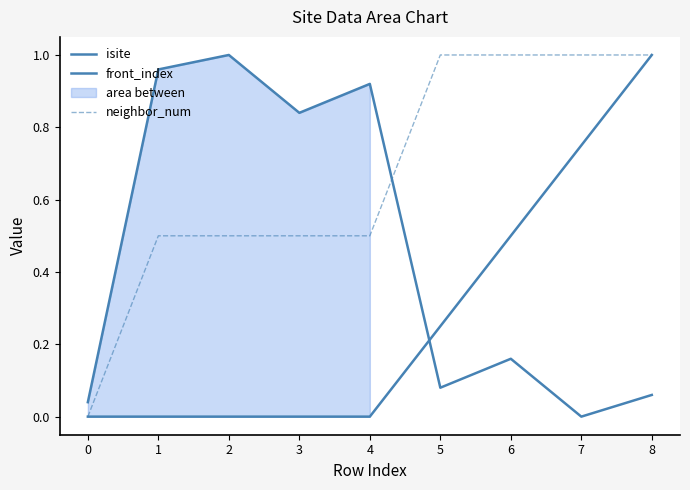

What is the average value of the isite series?

0.5